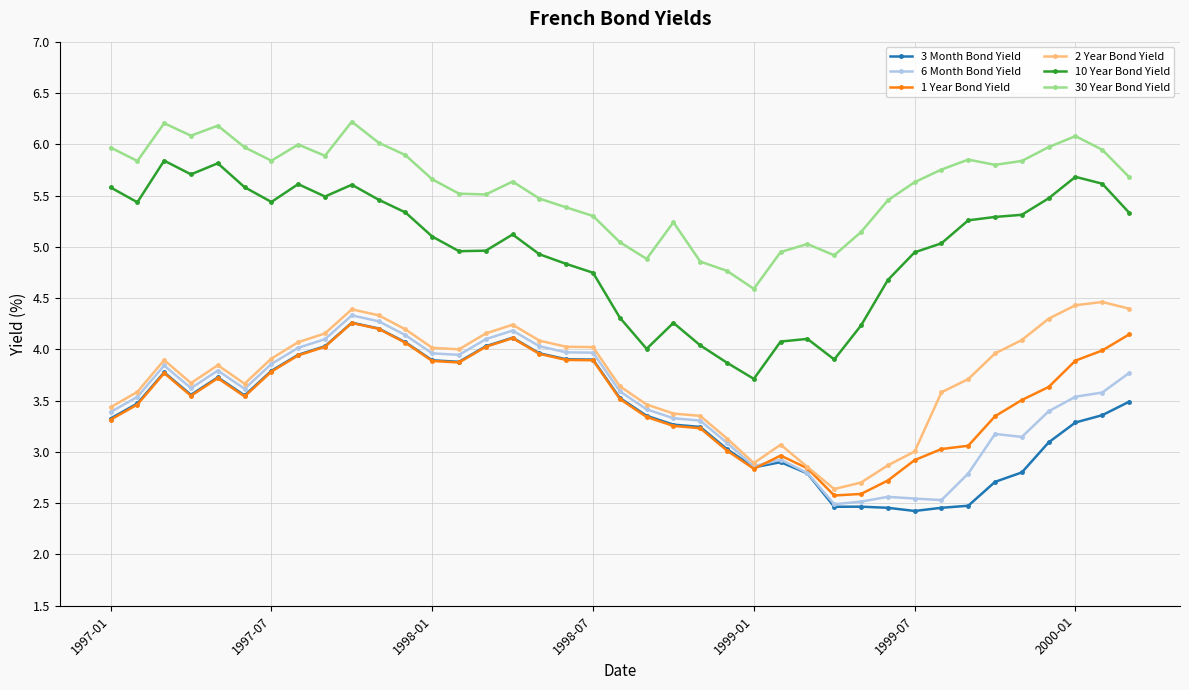

Count the number of categories in the chart.

39